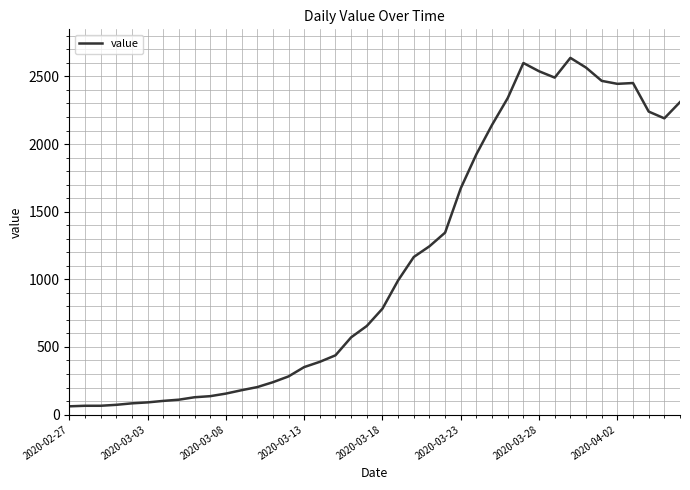

True or false: there are more than 2 points higher than both neighbors.

True